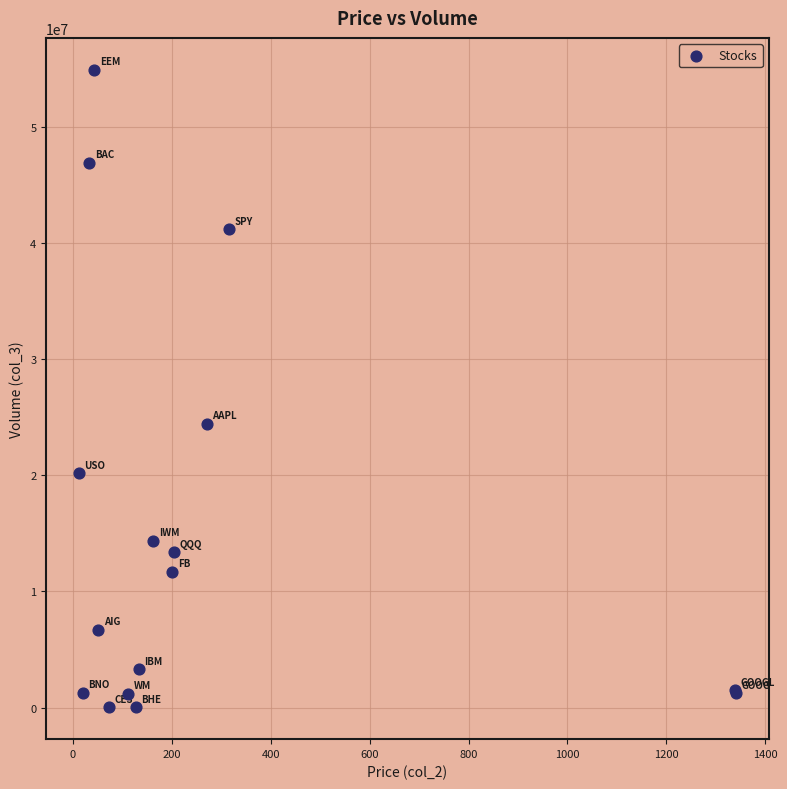

What Y value in the scatter plot is closest to 27466898?

24429287